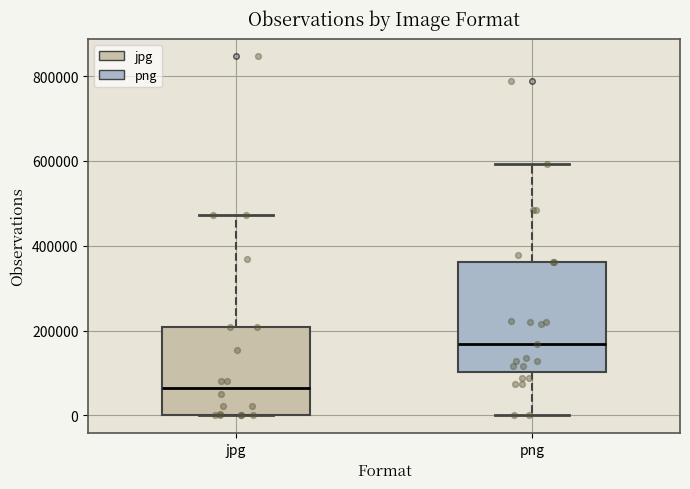

Where is the upper edge of the box for jpg on the y-axis? The values are not printed on the chart, so give them approximately, as read against the axis.

200000